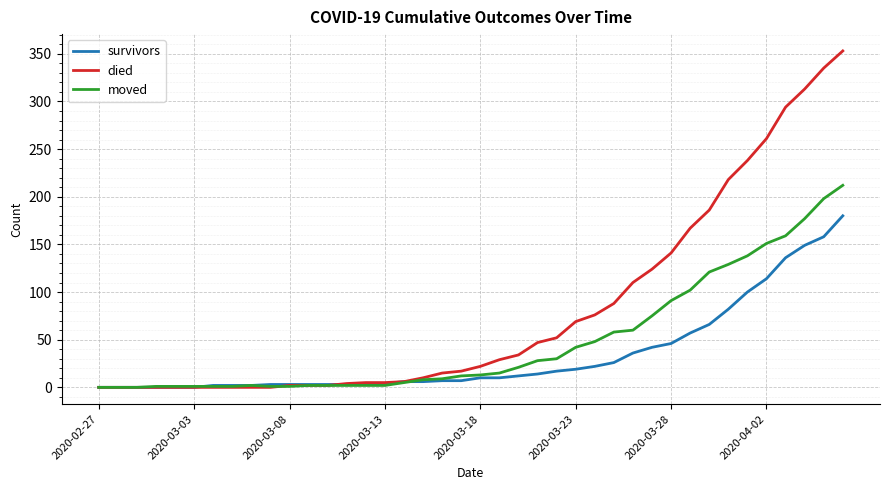

What is the greatest value displayed?

353